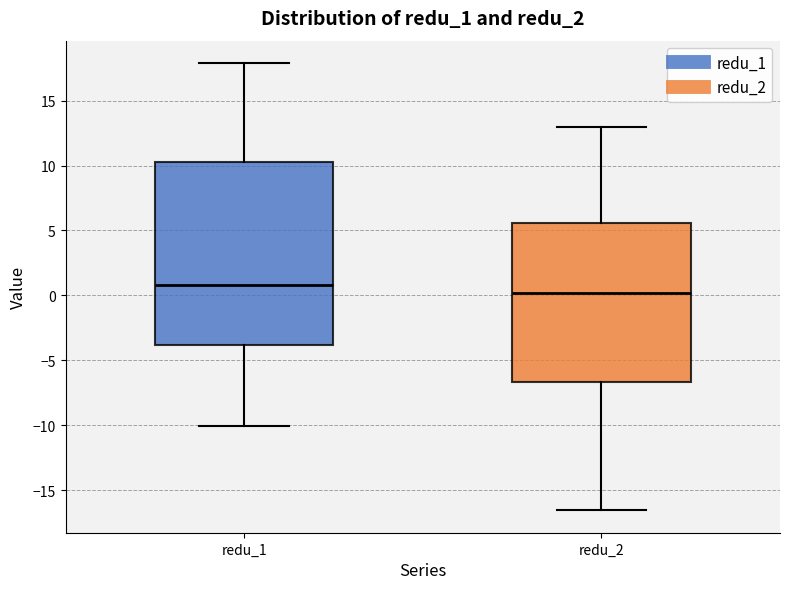

Which box is the tallest, from its lower edge to its upper edge?

redu_1